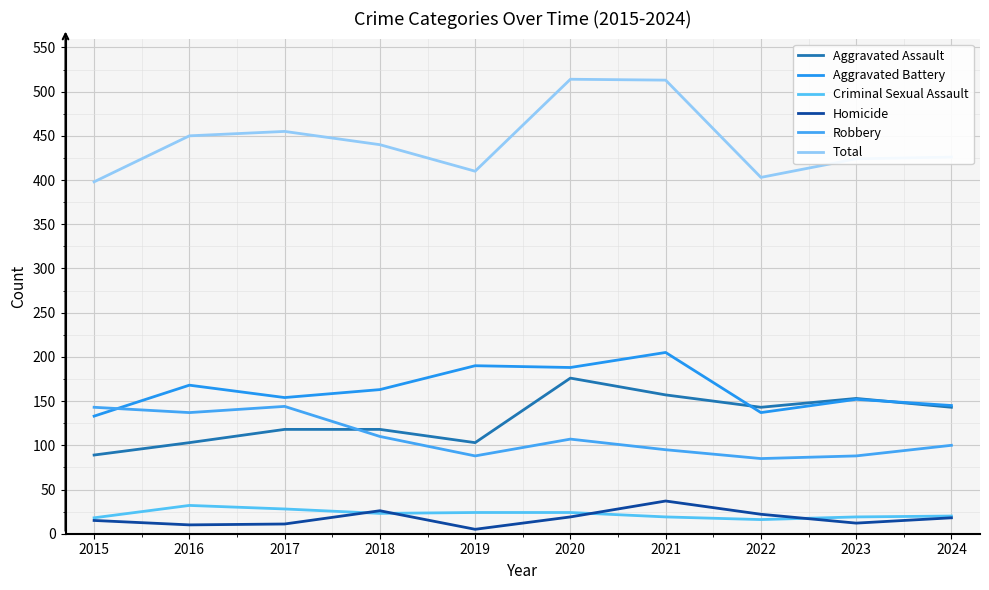

At how many categories does at least one series exceed 327?

10